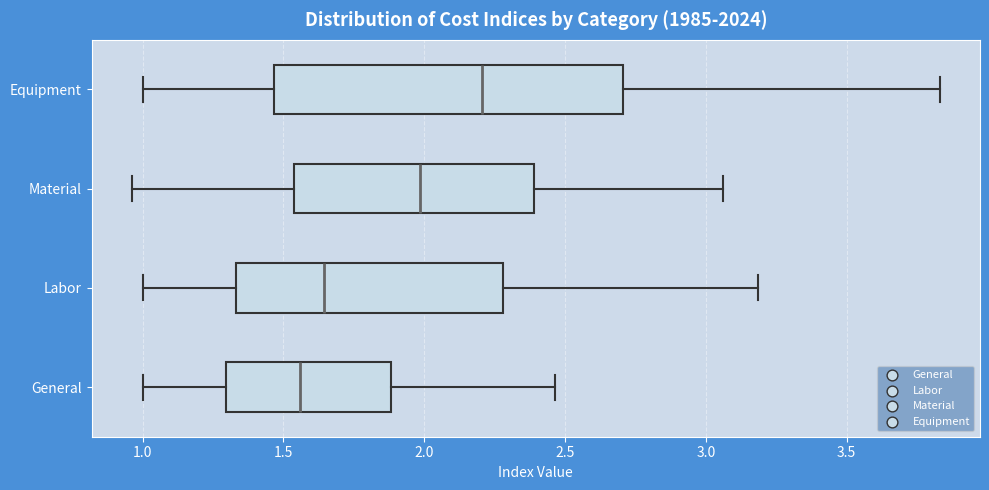

Where is the right edge of the box for General on the x-axis? The values are not printed on the chart, so give them approximately, as read against the axis.

1.90